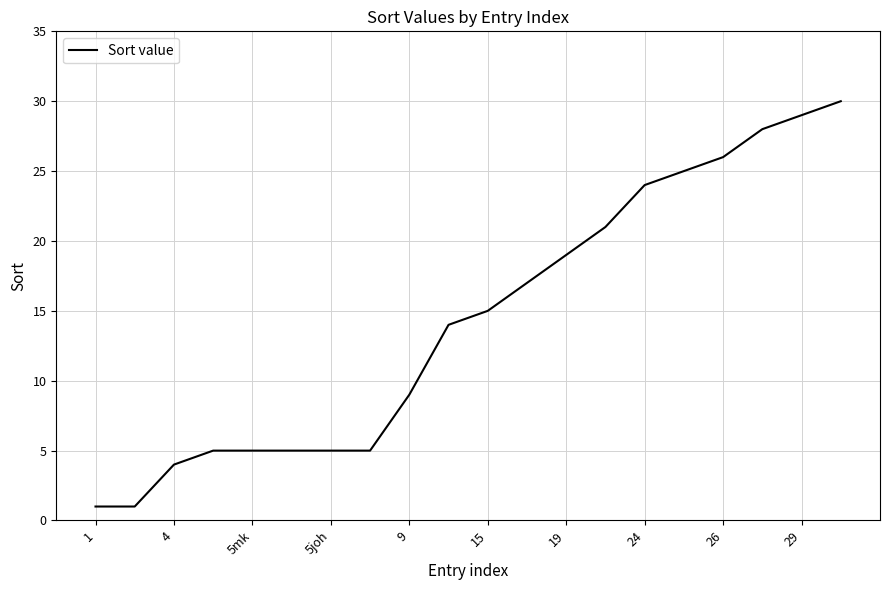

What is the difference between the maximum and minimum values?

29